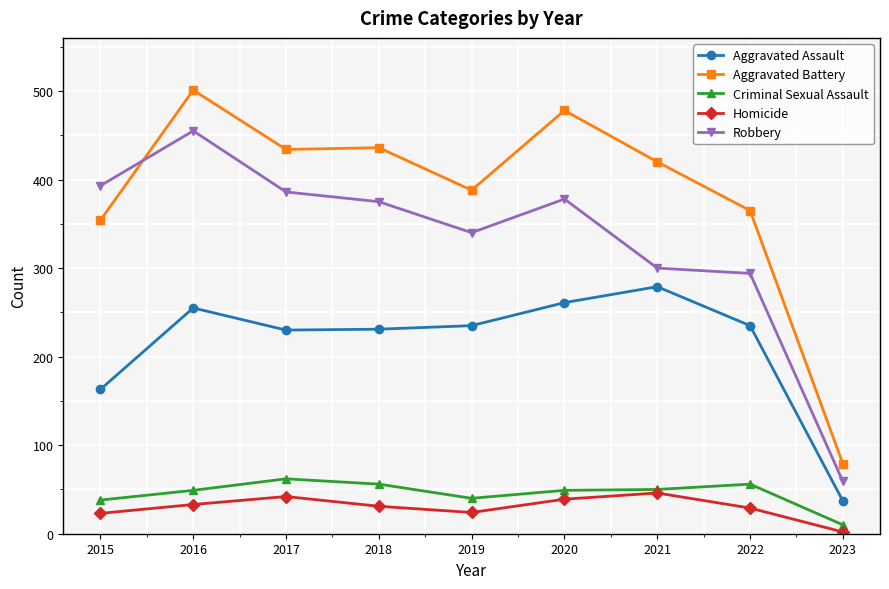

What is the highest value of the Homicide series?

46